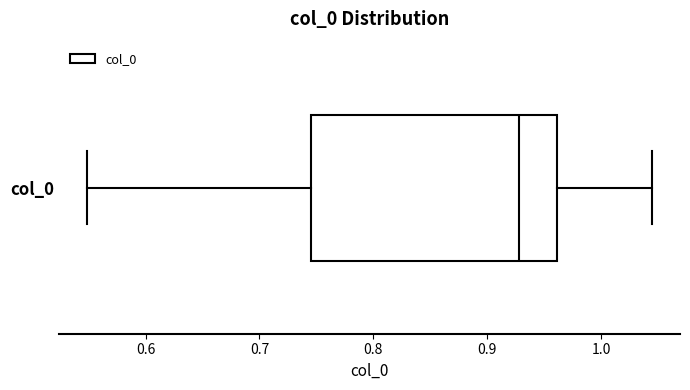

Where does the right whisker of the box for col_0 end on the x-axis? The values are not printed on the chart, so give them approximately, as read against the axis.

1.04